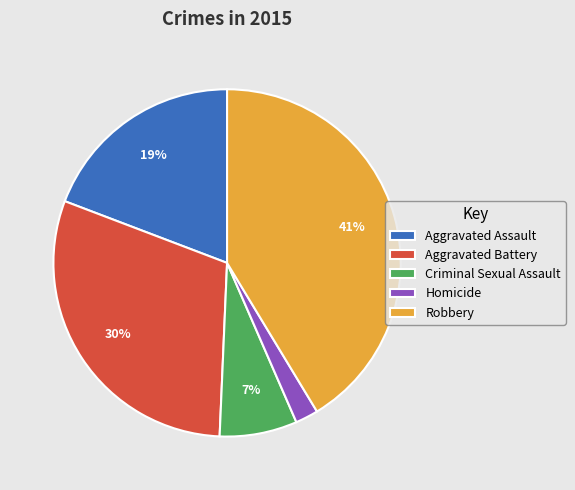

How many slices are in this pie chart?

5